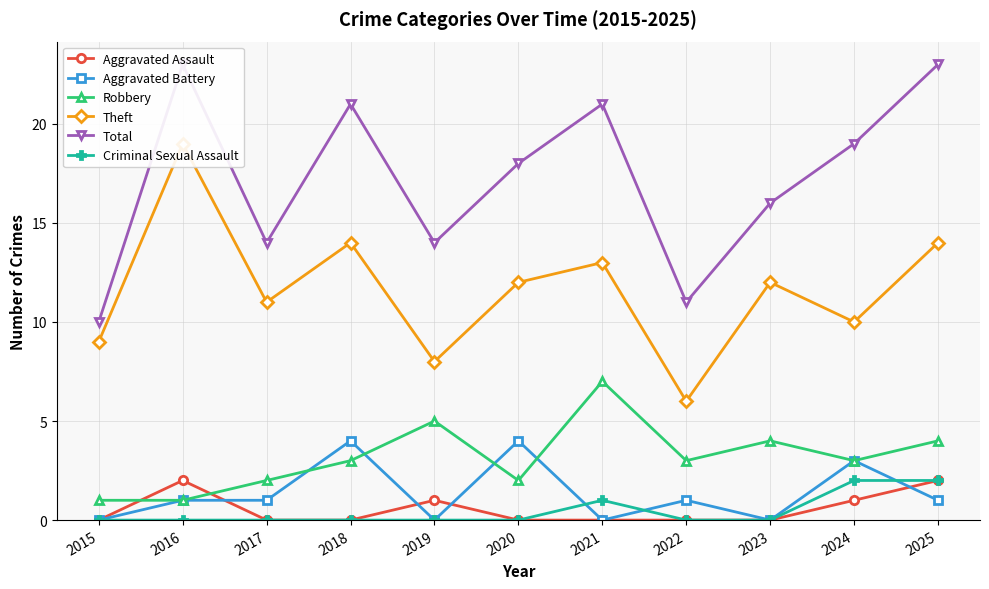

What is the greatest value displayed?

23